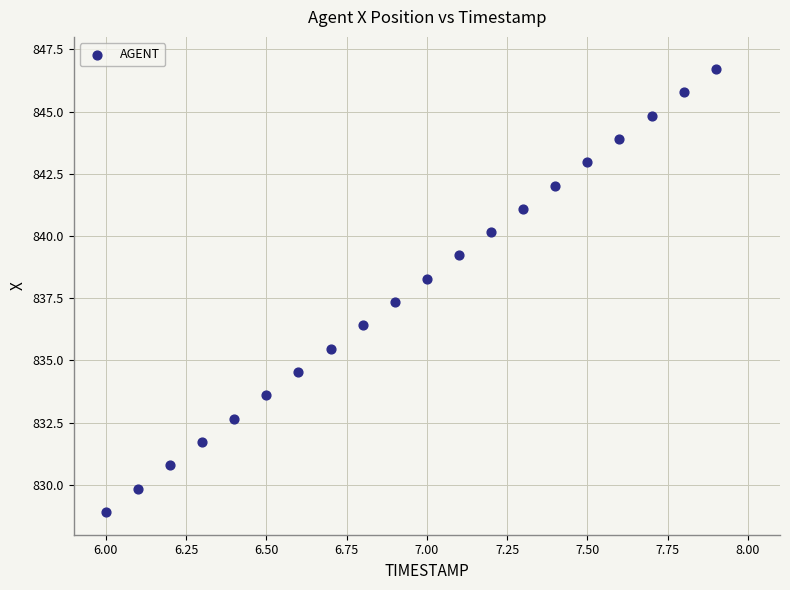

What is the range of Y values (max minus min)?

17.8